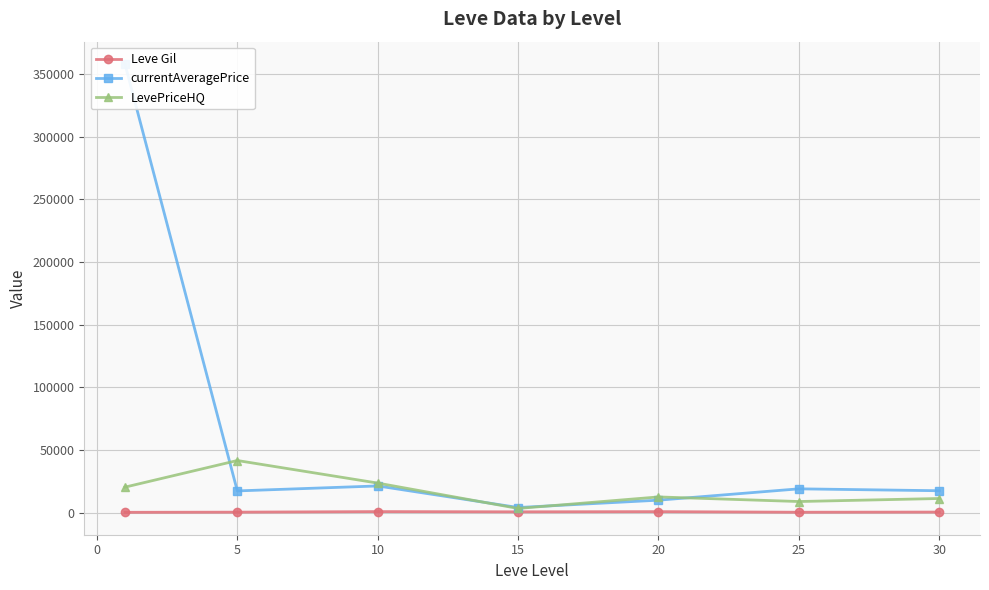

List the series in order of their overall mean, lowest first.

Leve Gil, LevePriceHQ, currentAveragePrice